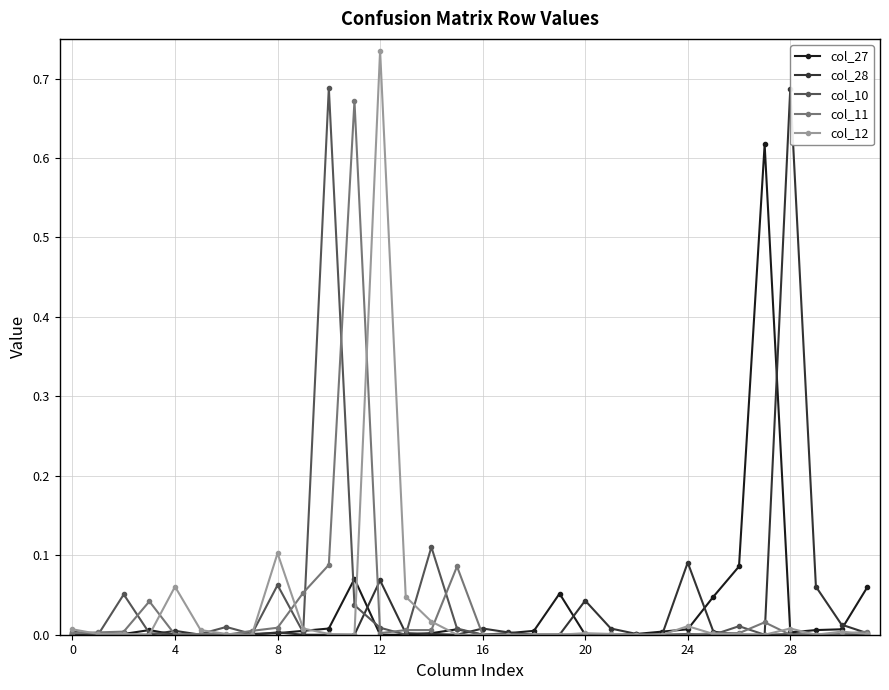

Which series has the widest spread of values?

col_12